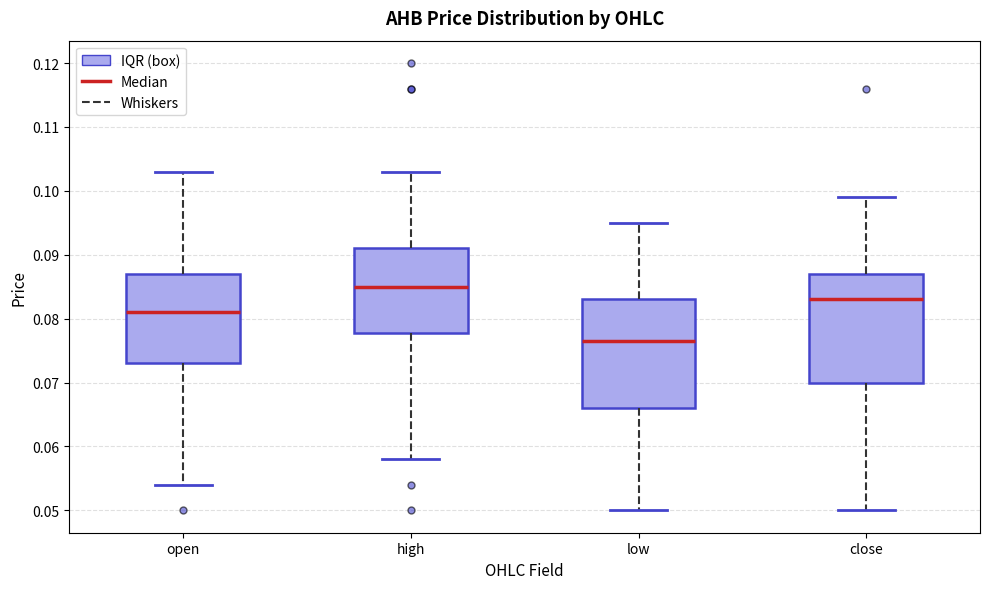

Which box's median line is the highest?

high